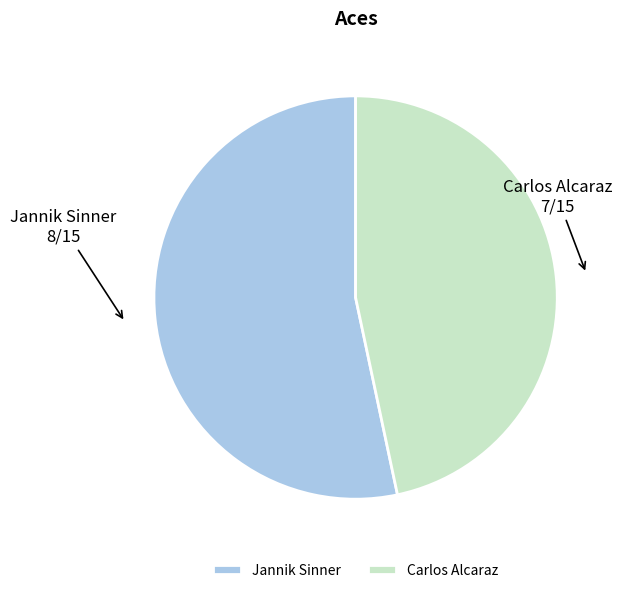

Count the number of slices in the pie.

2